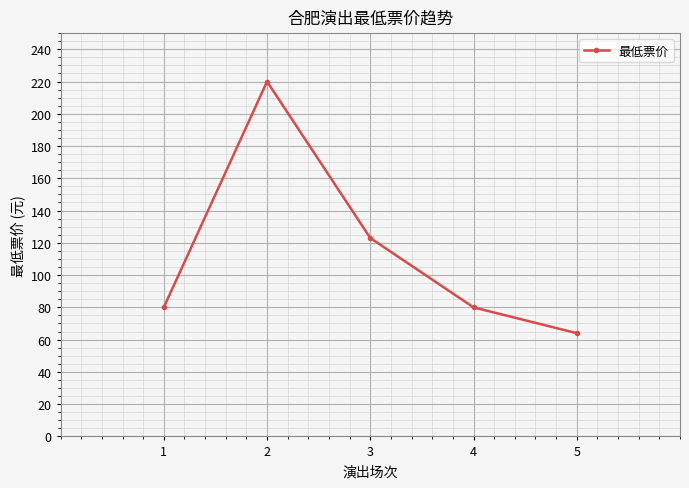

What is the maximum value shown in the chart?

220